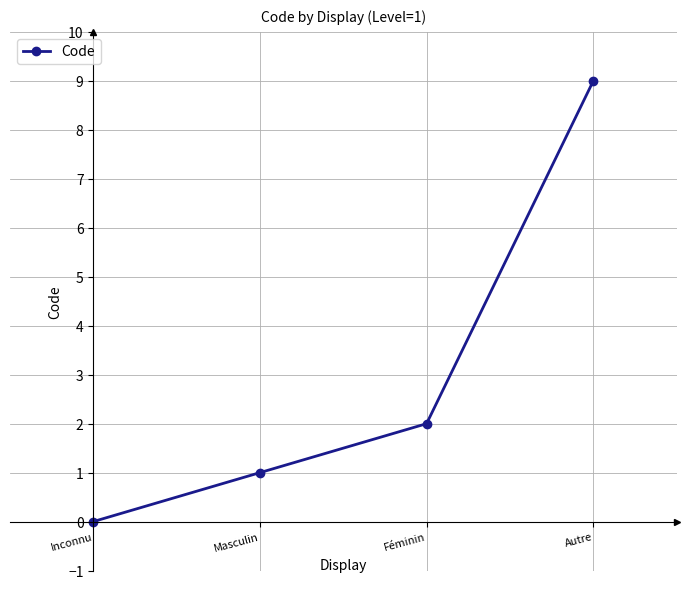

What is the sum of all values?

12